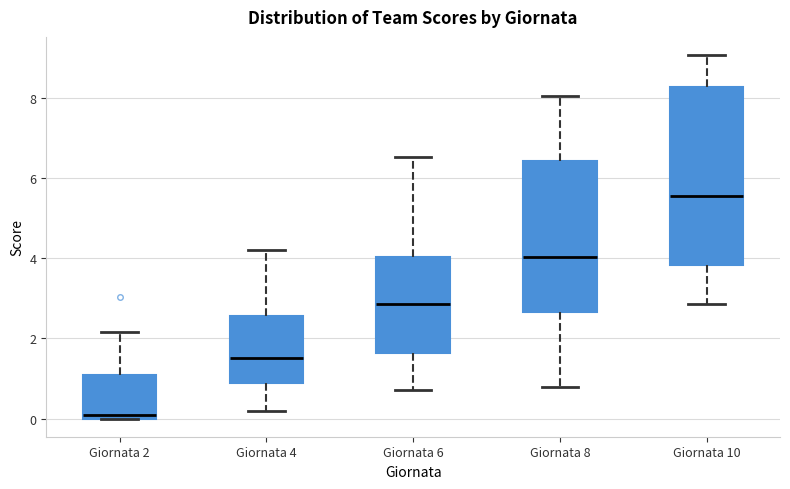

Which box is the tallest, from its lower edge to its upper edge?

Giornata 10